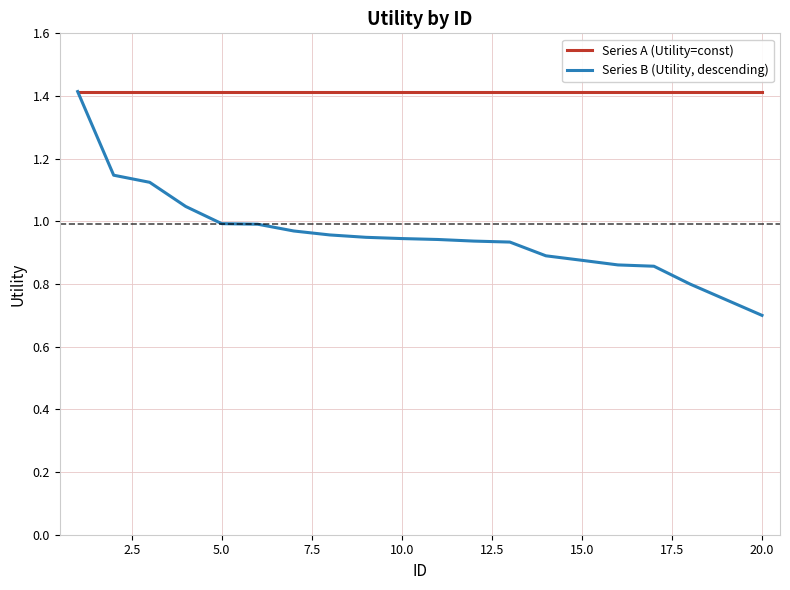

What are all the series names shown in the legend?

Series A (Utility=const), Series B (Utility, descending)